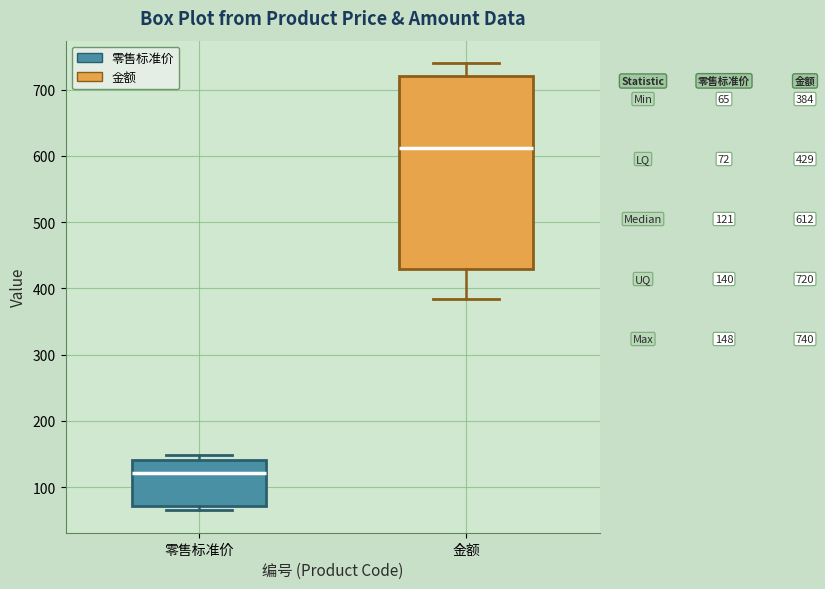

Comparing the boxes themselves (not the whiskers), which one is the tallest?

金额